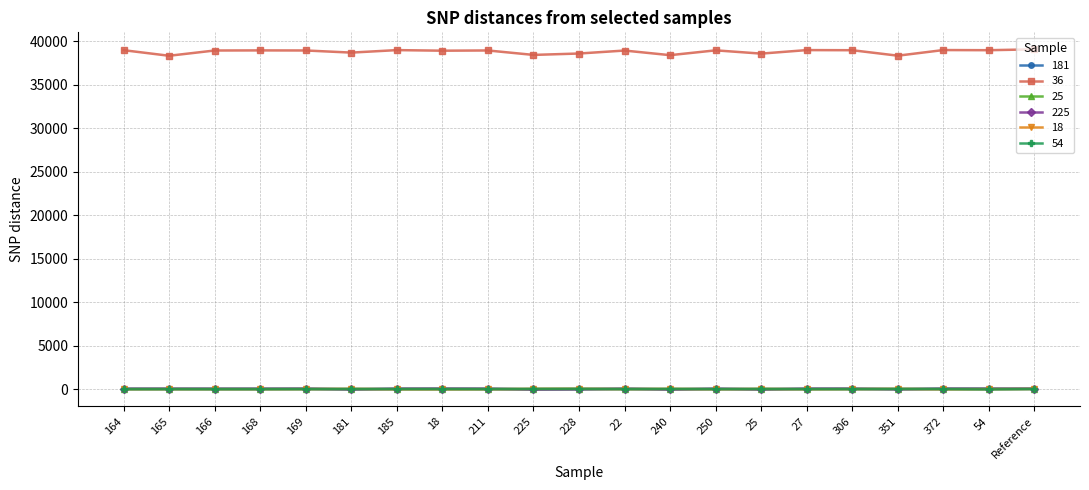

Which series has the largest range (max minus min)?

36